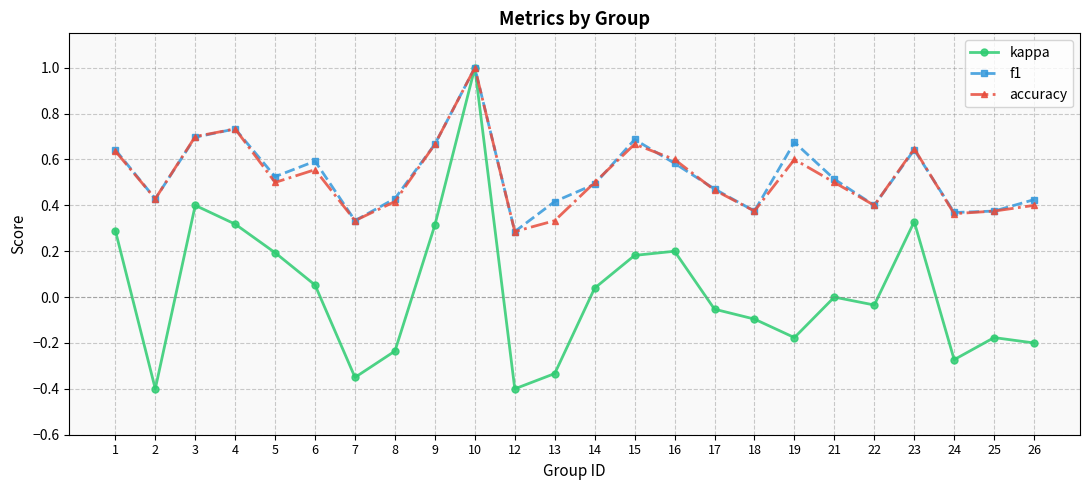

True or false: f1 has more than 1 points higher than both neighbors.

True